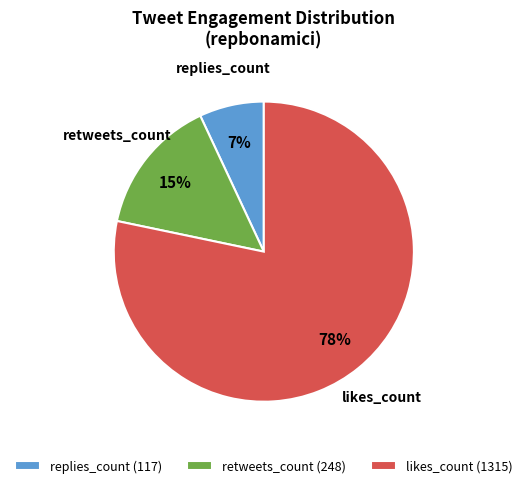

How many slices are in this pie chart?

3